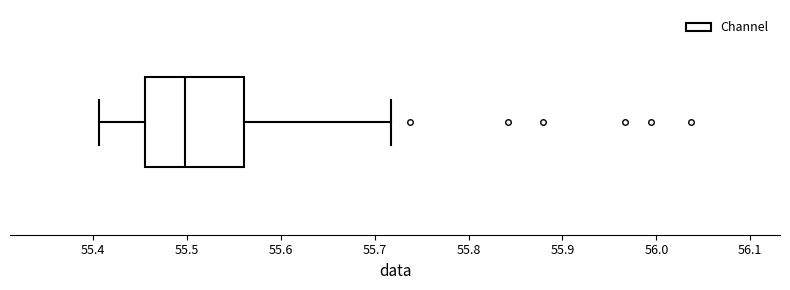

Where does the left whisker of the box end on the x-axis? The values are not printed on the chart, so give them approximately, as read against the axis.

55.41